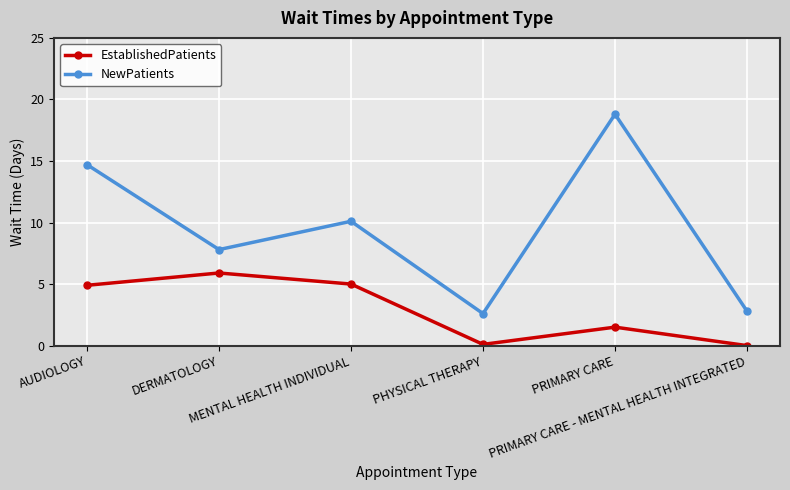

Where is NewPatients nearest to the value 10?

MENTAL HEALTH INDIVIDUAL